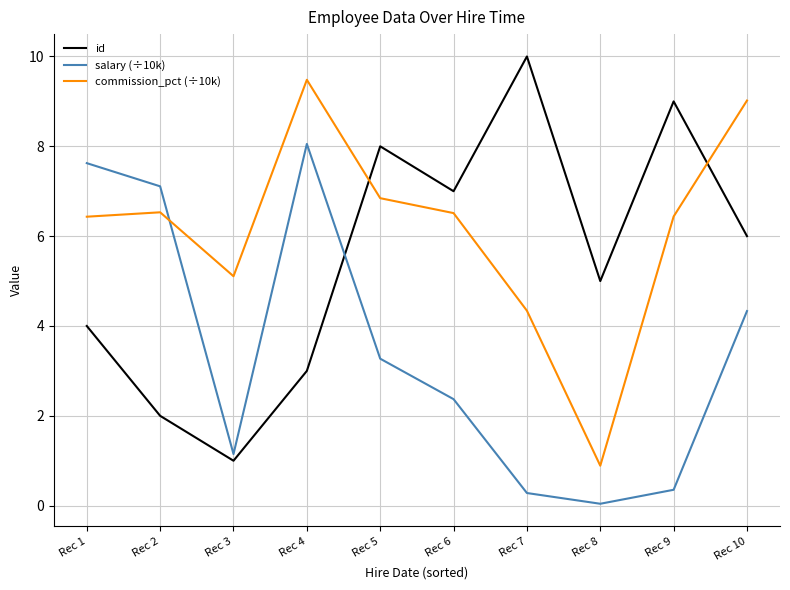

True or false: commission_pct (÷10k) and salary (÷10k) cross at least once.

True